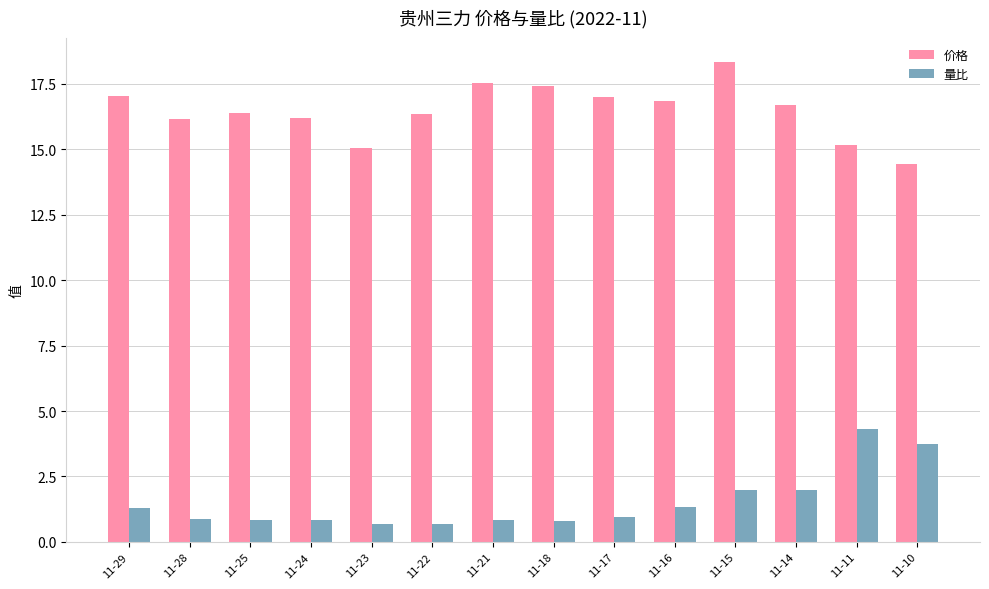

What is the maximum value for 价格?

18.3